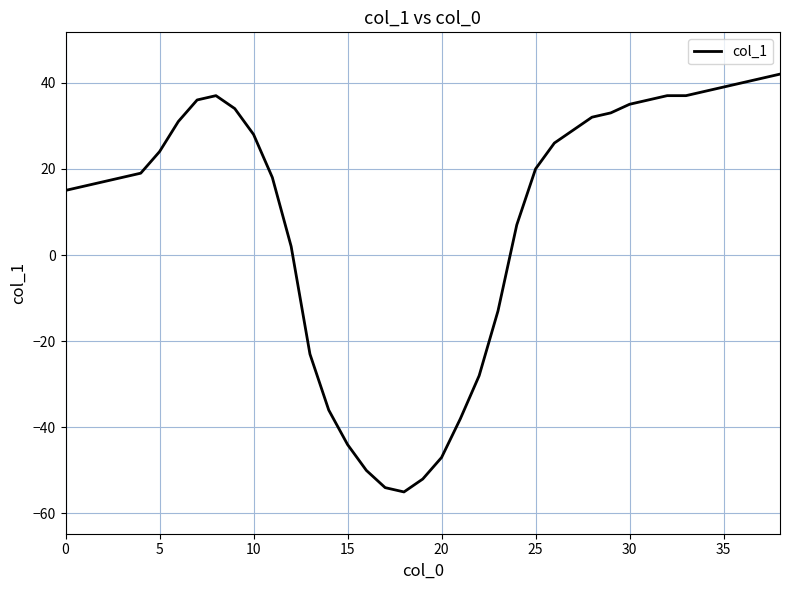

What is the minimum value shown in the chart?

-55